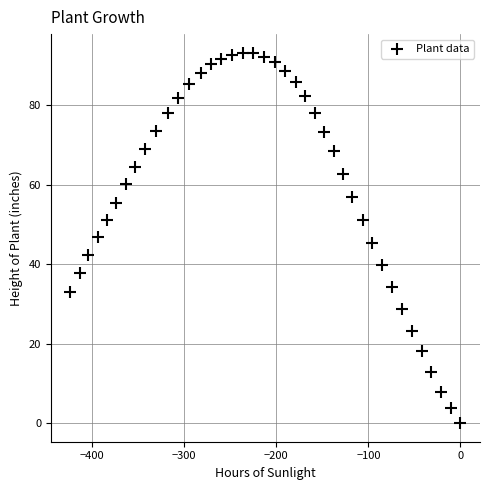

What is the range of Y values (max minus min)?

93.2